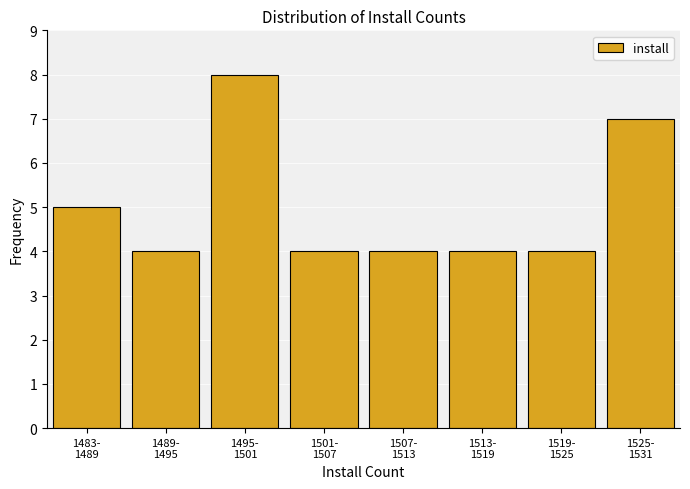

Reading left to right, transcribe all the data shown in this chart.

5	4	8	4	4	4	4	7